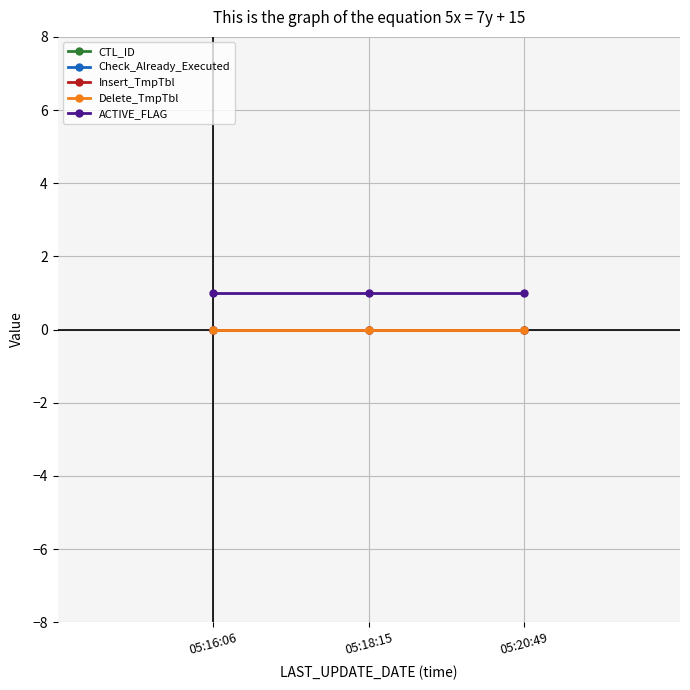

At which category does the chart reach its peak across all series?

05:16:06